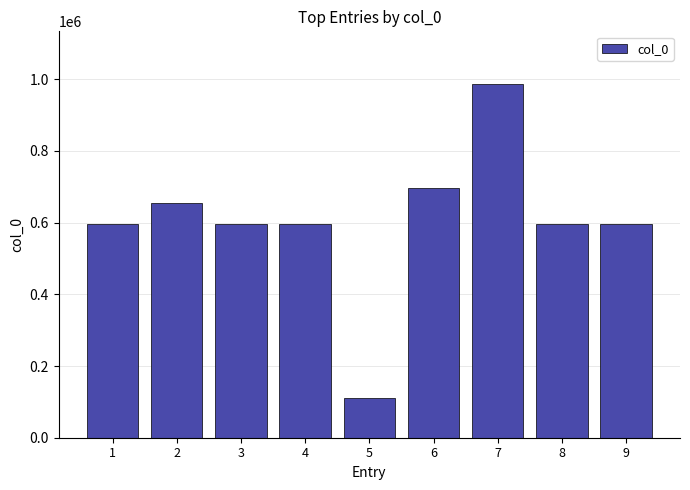

The value at 6 is 149994. True or false?

False